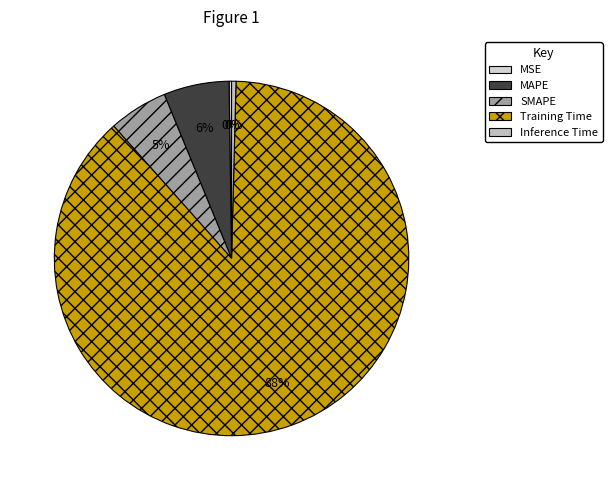

True or false: MAPE accounts for 6% of the total.

True